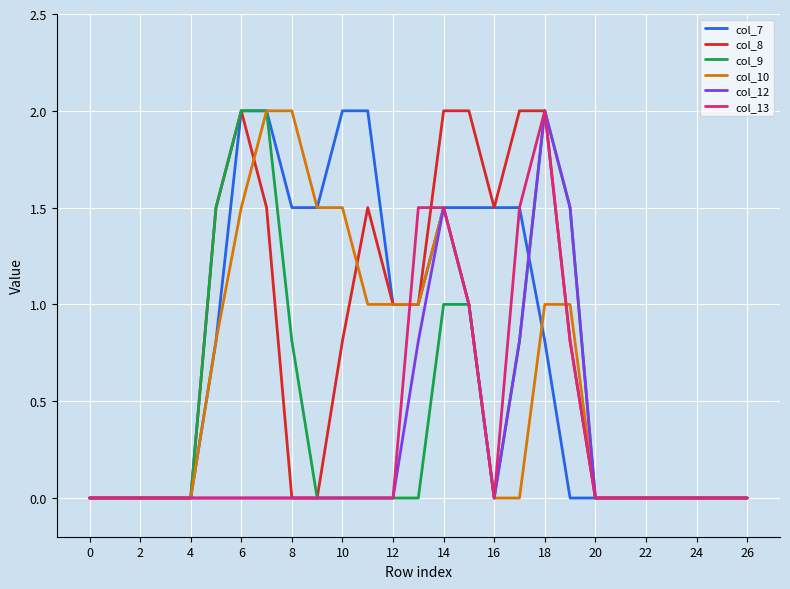

What is the maximum value shown in the chart?

2.0